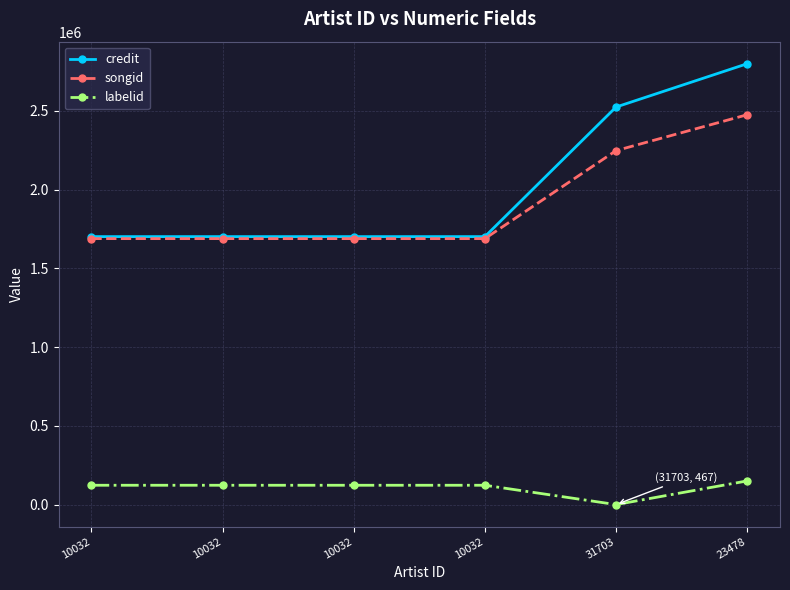

What are all the series names shown in the legend?

credit, songid, labelid